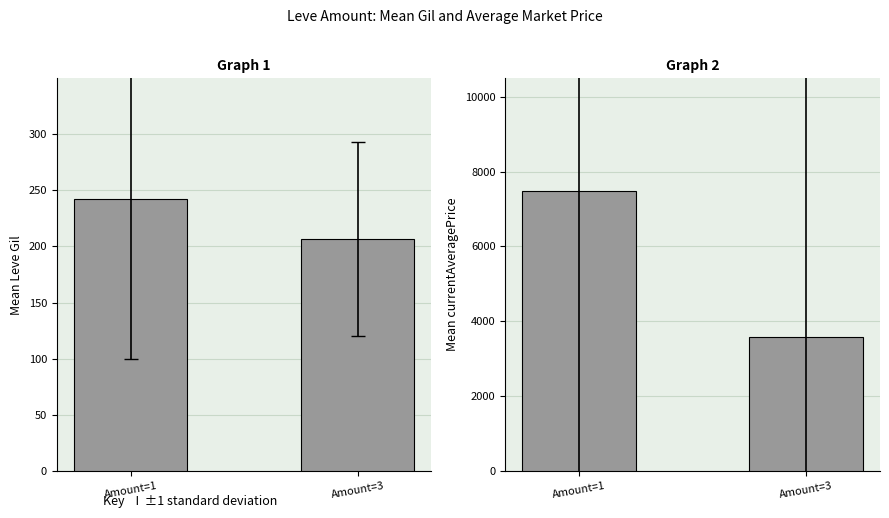

What is the sum of all Mean Avg Price values?

11057.1